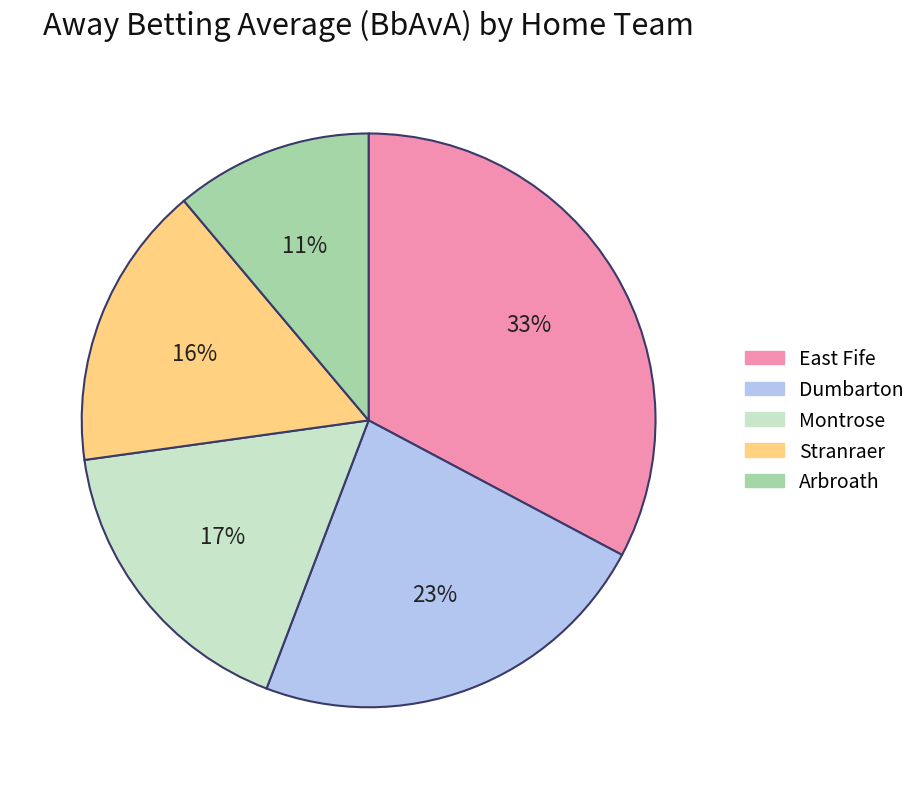

True or false: Stranraer accounts for 4% of the total.

False